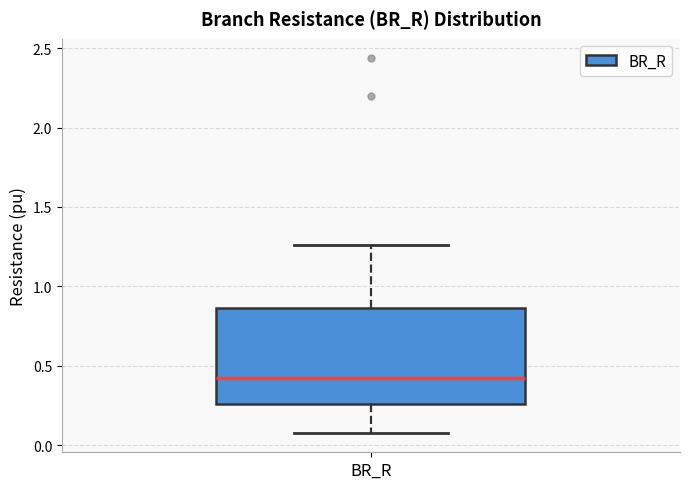

Where does the upper whisker of the box for BR_R end on the y-axis? The values are not printed on the chart, so give them approximately, as read against the axis.

1.25